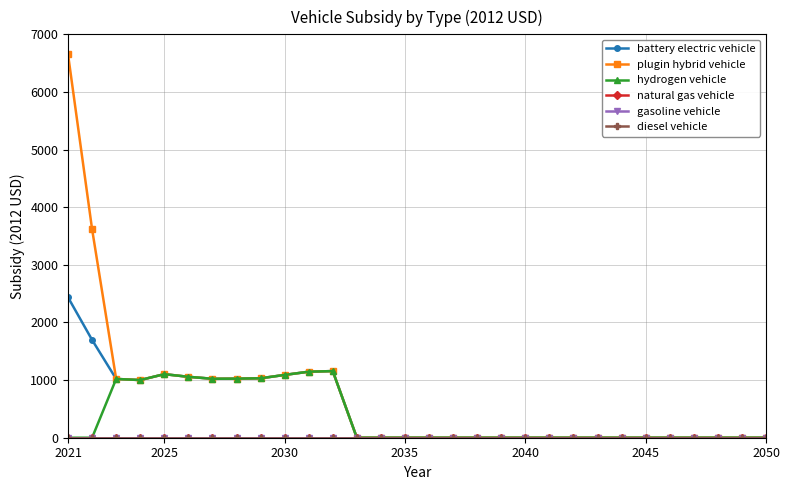

Does the chart have visible grid lines?

Yes